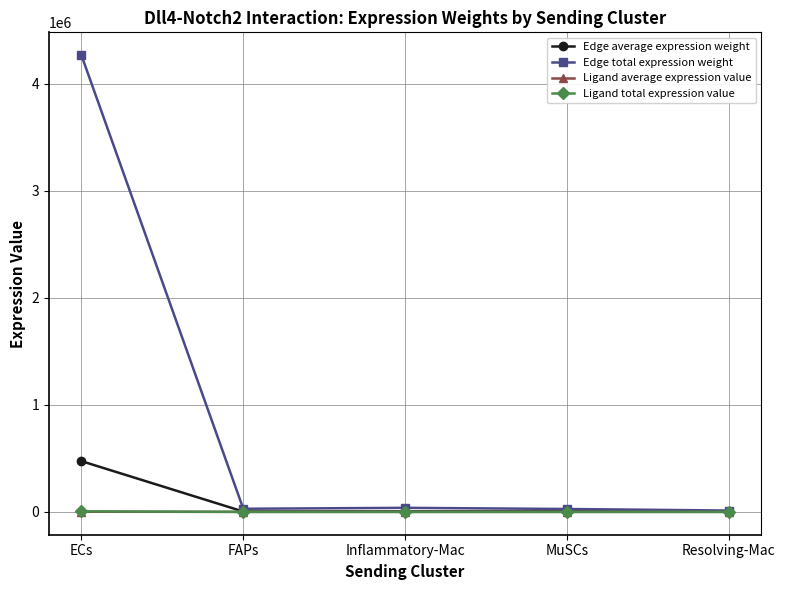

What is the label of the 4th point from the left?

MuSCs